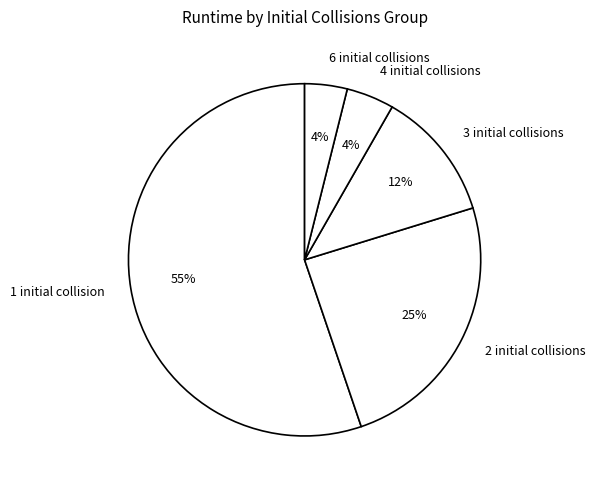

What percentage is the 4 initial collisions slice, to the nearest percent?

4%